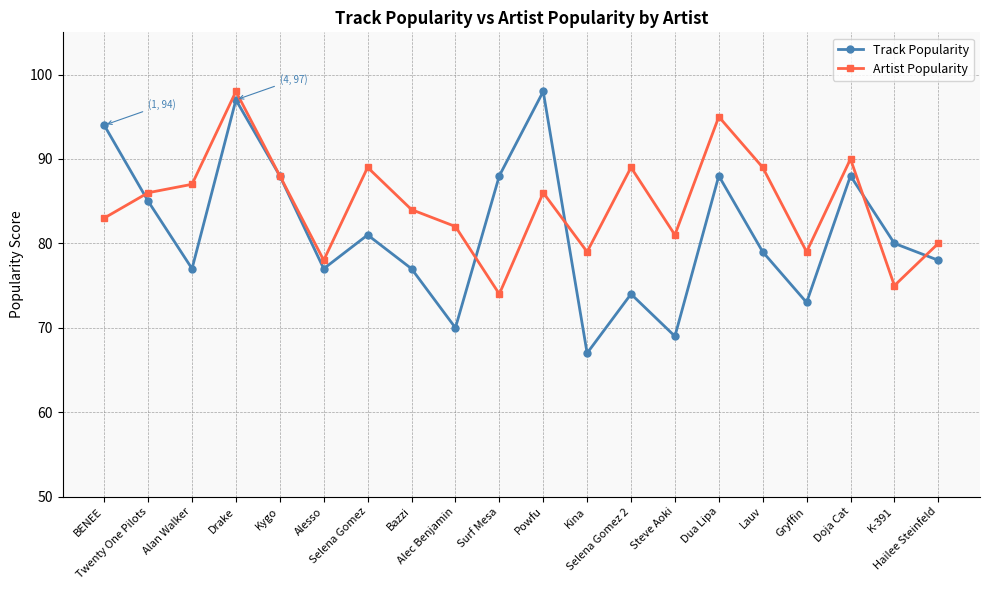

The Track Popularity series shows 58 at Kygo. True or false?

False